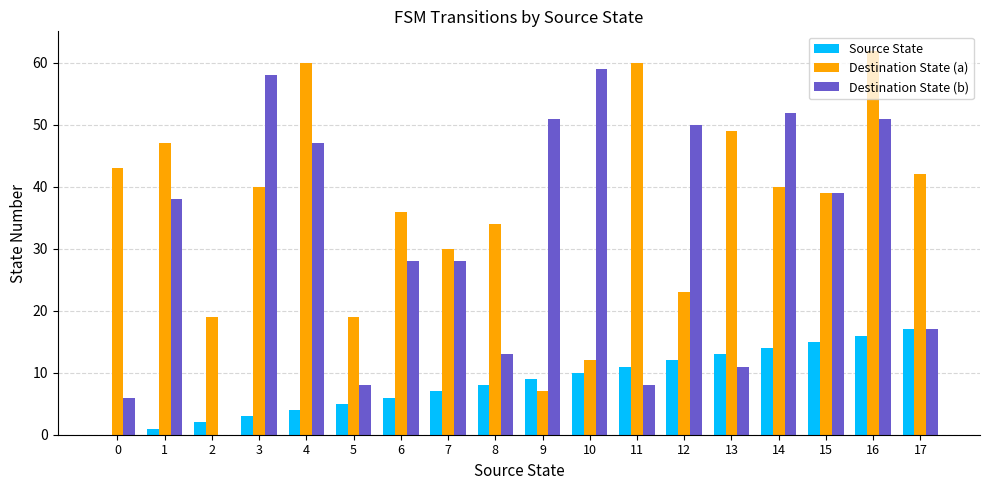

Which series has the largest range (max minus min)?

Destination State (b)